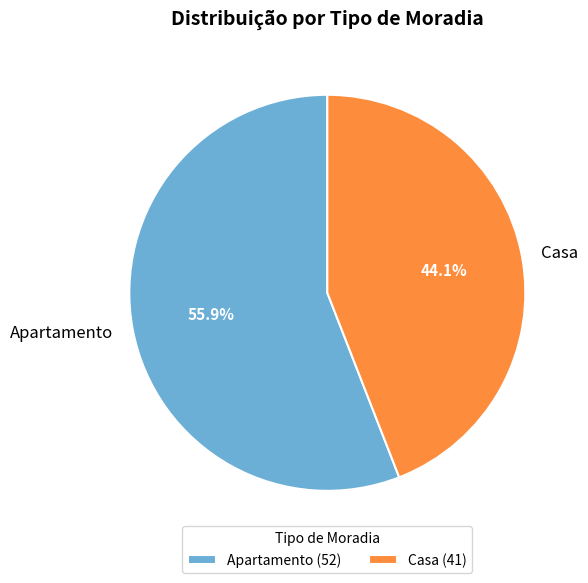

What percentage is the Apartamento slice, to the nearest percent?

56%